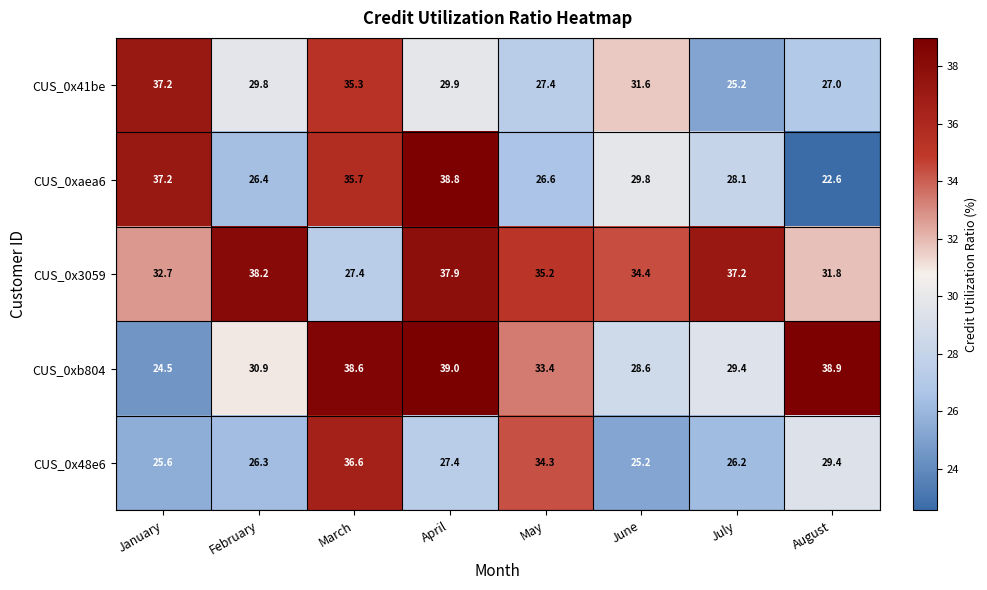

Count the number of categories in the chart.

8